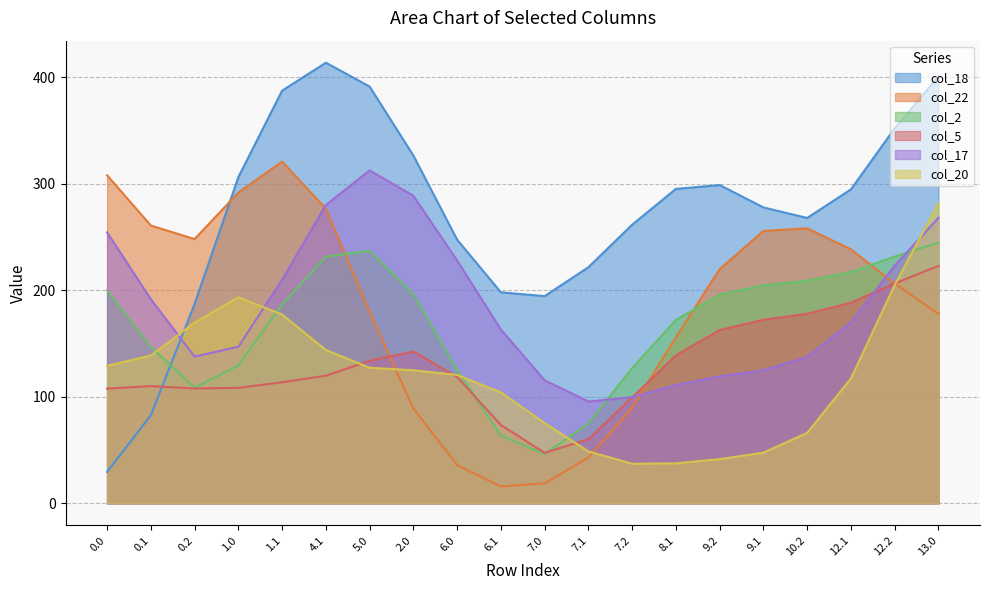

Which series changed the most between 4.1 and 9.1?

col_17